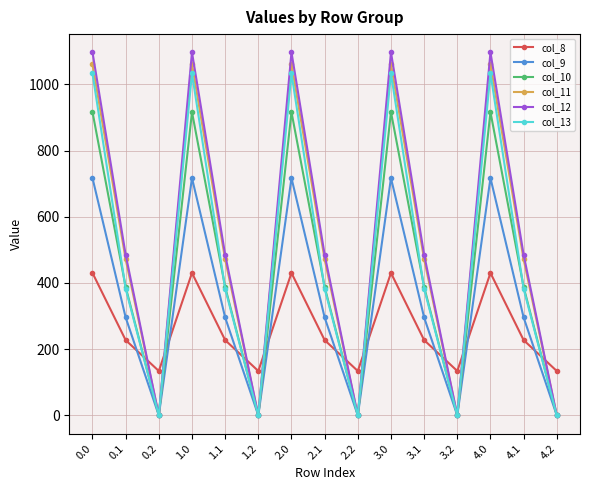

True or false: col_8 has more than 1 points higher than both neighbors.

True